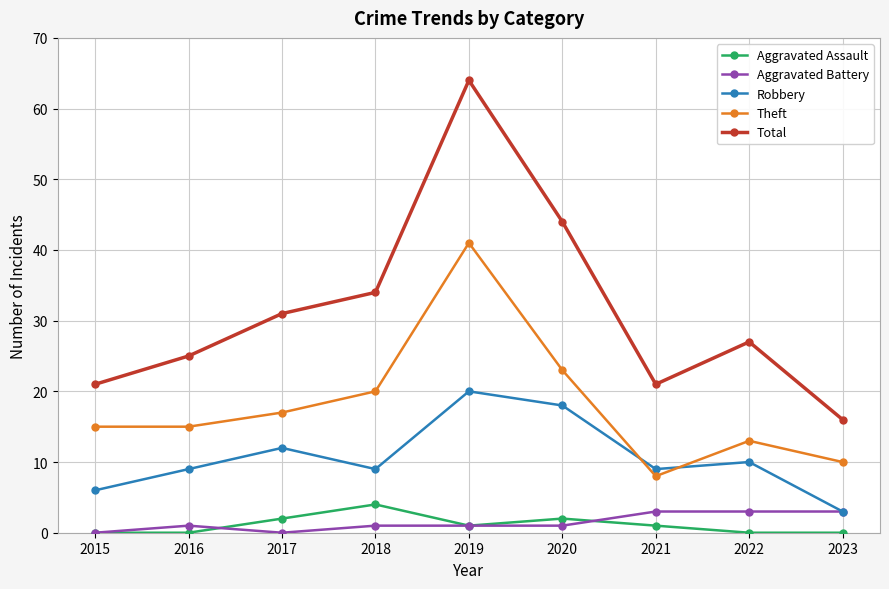

What is the value of the Total point at the 8th from the left?

27